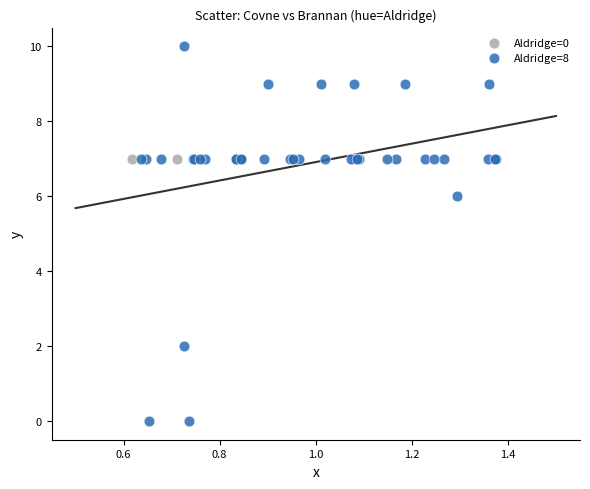

Which series reaches the minimum Y coordinate?

Aldridge=8